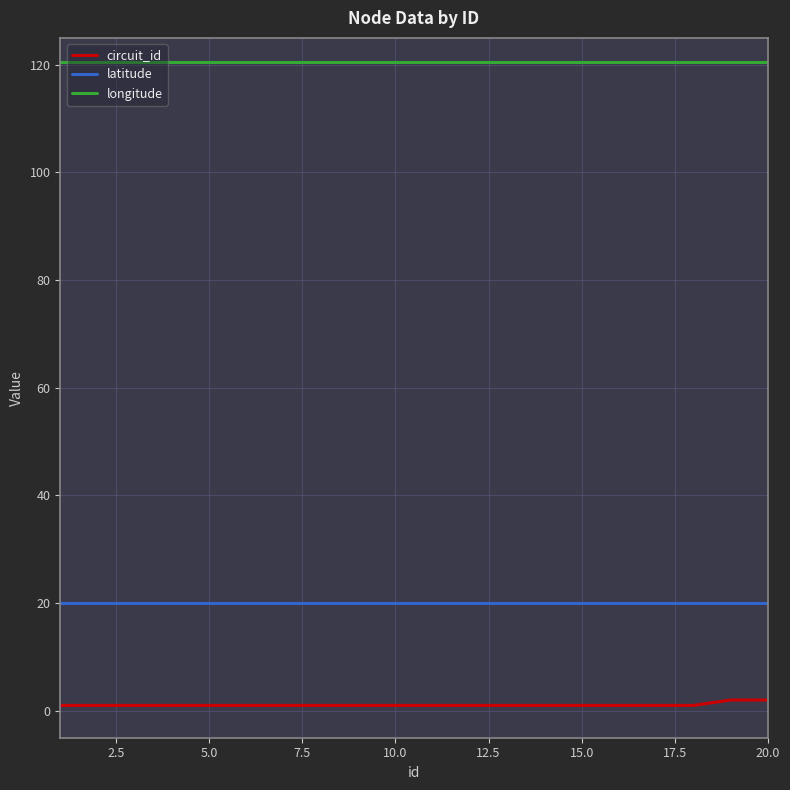

Which series has the largest total across all categories?

longitude